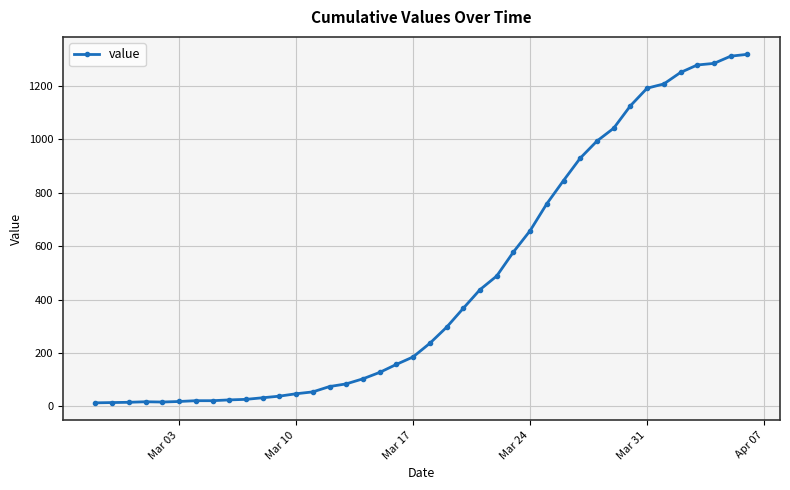

How many distinct data groups are displayed?

1